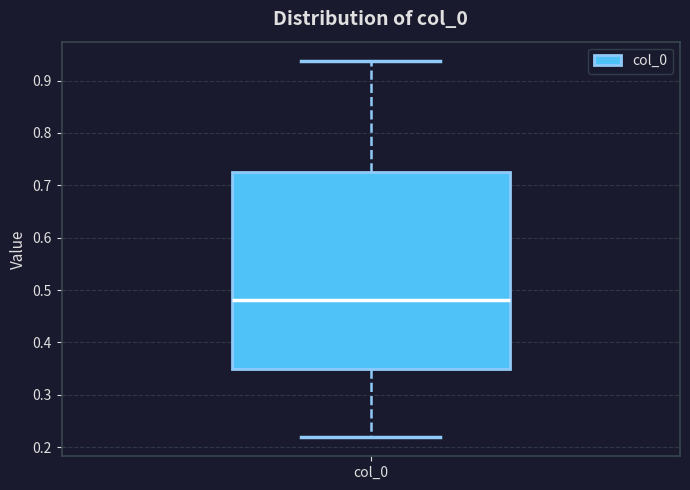

Read this box plot against the y-axis: the position of the median line, the range covered by the box, and the ends of both whiskers. The values are not printed on the chart, so give them approximately, as read against the axis.

median 0.48, box 0.35 to 0.72, whiskers 0.22 to 0.94